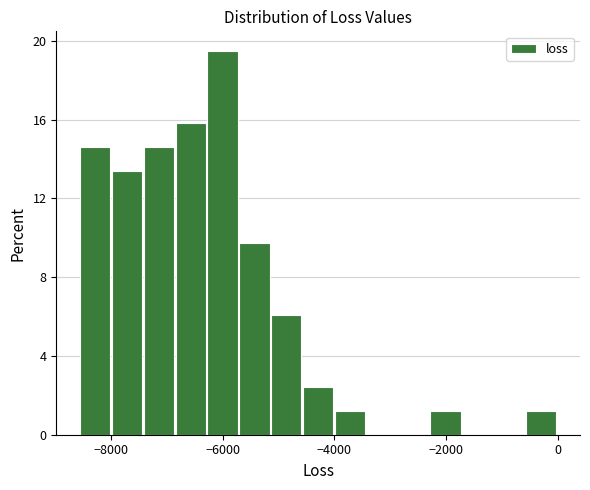

Read against the x-axis, roughly where is the centre of the tallest bar?

-6000